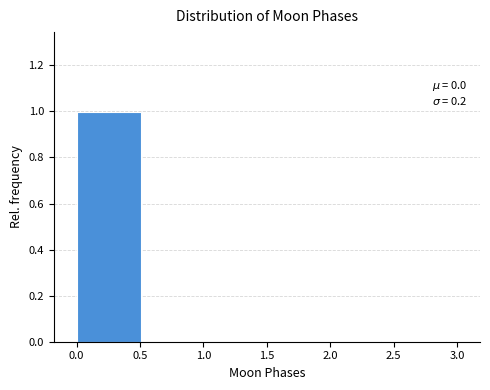

Over which range of the x-axis is the bar tallest?

0.0 to 0.6